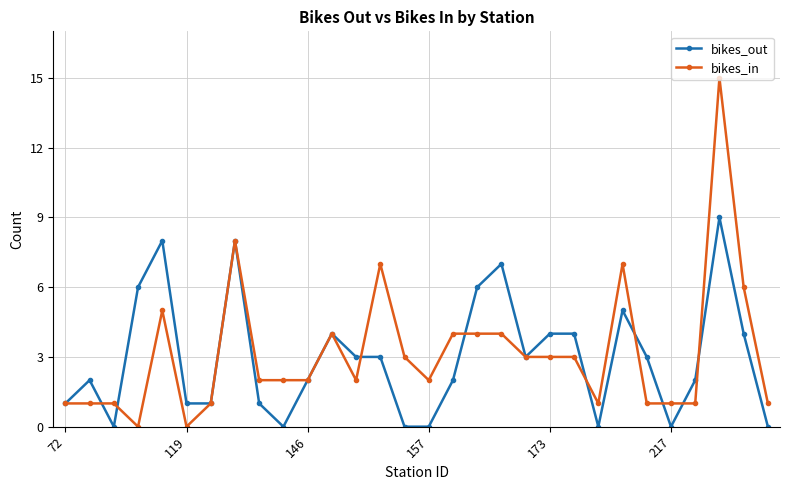

What is the value of the bikes_in point at the 27th from the left?

1